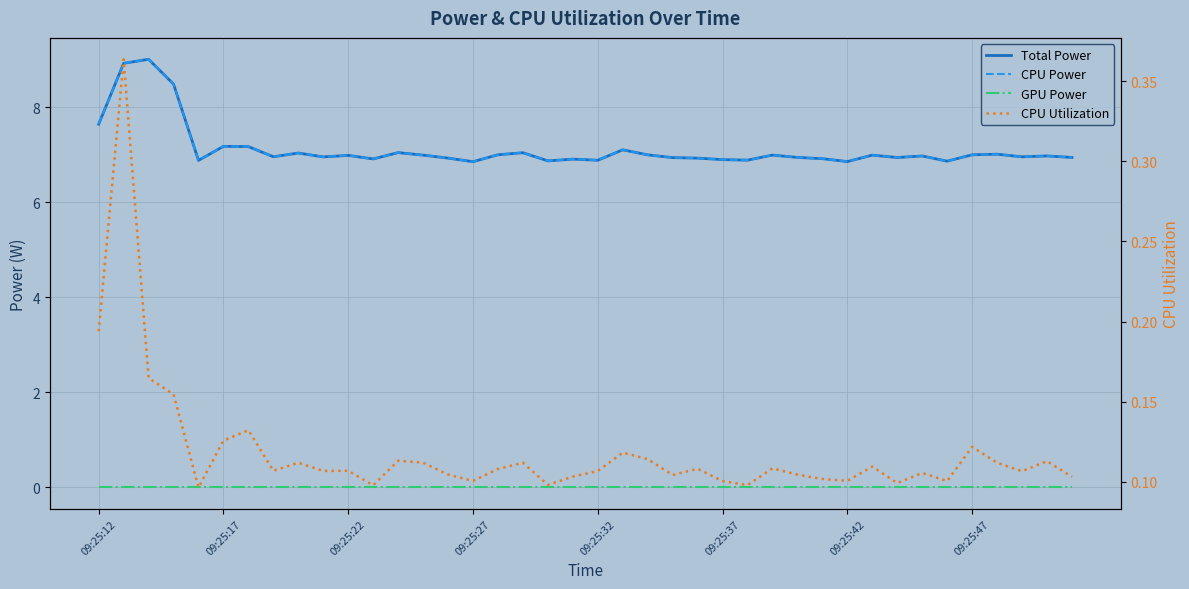

What are all the series names shown in the legend?

Total Power, CPU Power, GPU Power, CPU Utilization